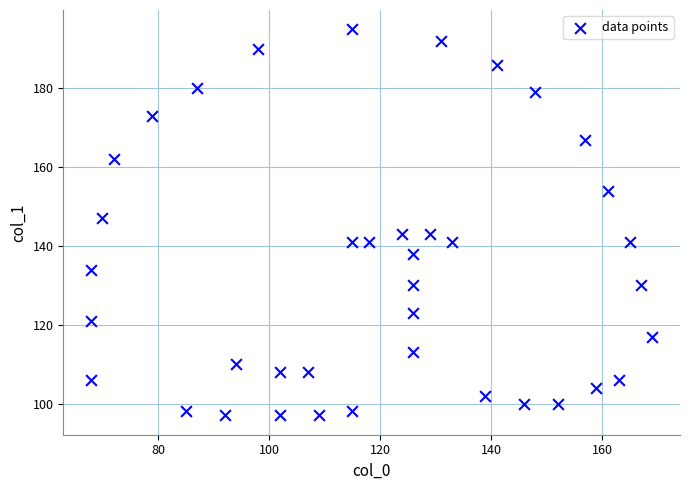

What is the range of Y values (max minus min)?

98